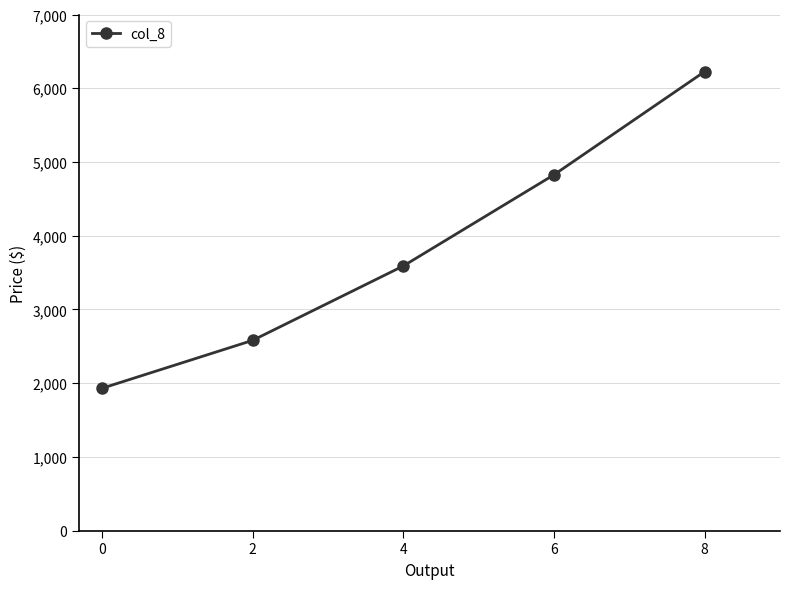

What is the average value?

3830